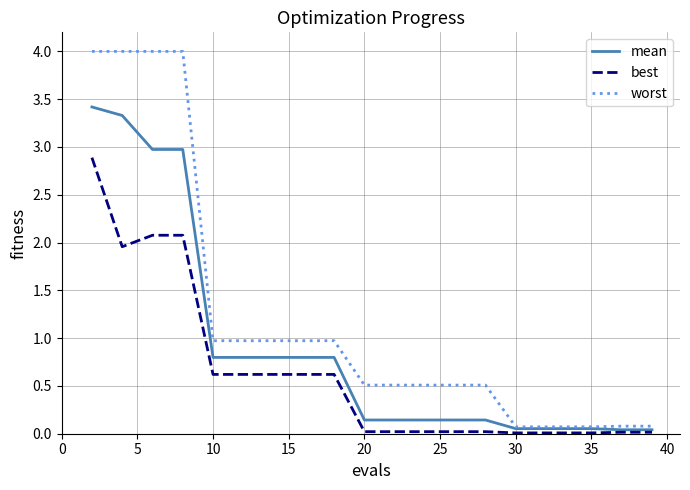

Rank the series by their average value, from lowest to highest.

best, mean, worst